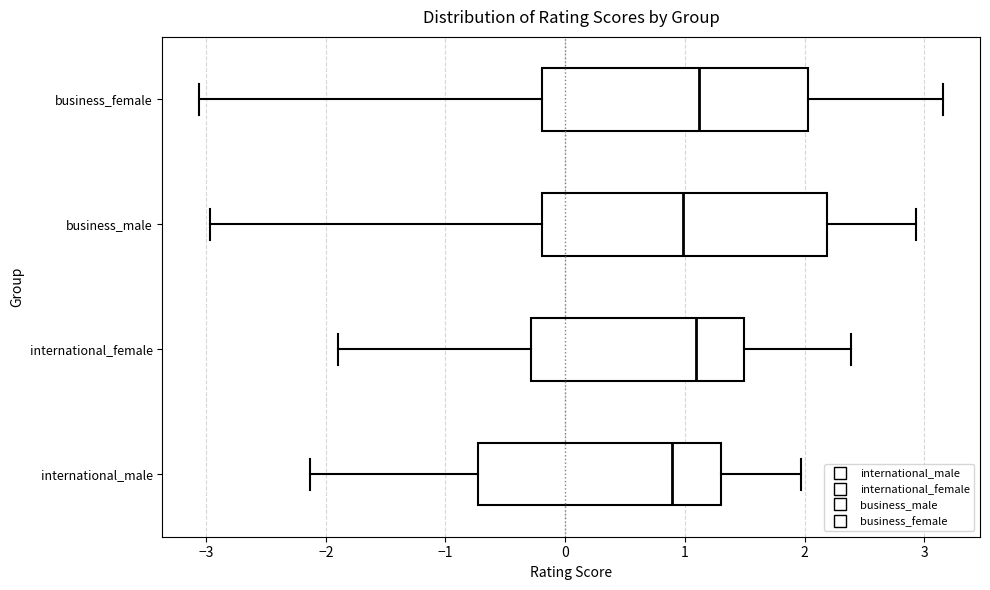

Reading bottom to top, read every box against the x-axis: the position of its median line, the range the box covers, and the ends of its whiskers. The values are not printed on the chart, so give them approximately, as read against the axis.

international_male: median 0.9, box -0.7 to 1.3, whiskers -2.1 to 2.0
international_female: median 1.1, box -0.3 to 1.5, whiskers -1.9 to 2.4
business_male: median 1.0, box -0.2 to 2.2, whiskers -3.0 to 2.9
business_female: median 1.1, box -0.2 to 2.0, whiskers -3.1 to 3.2